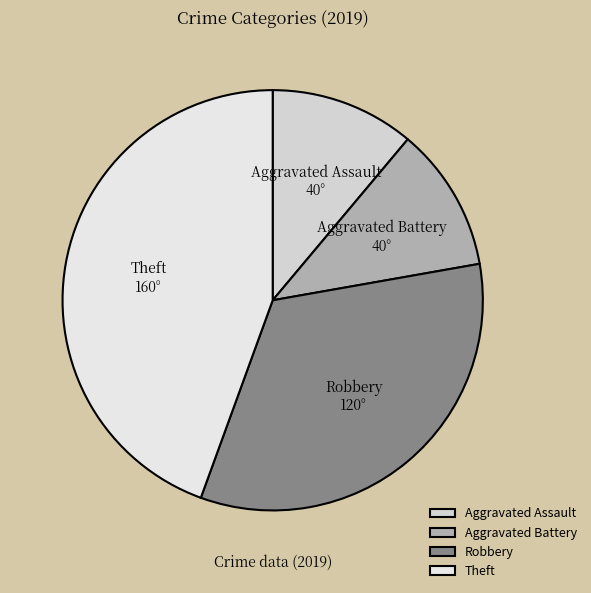

Combined, do Robbery and Aggravated Assault account for over 50%?

No